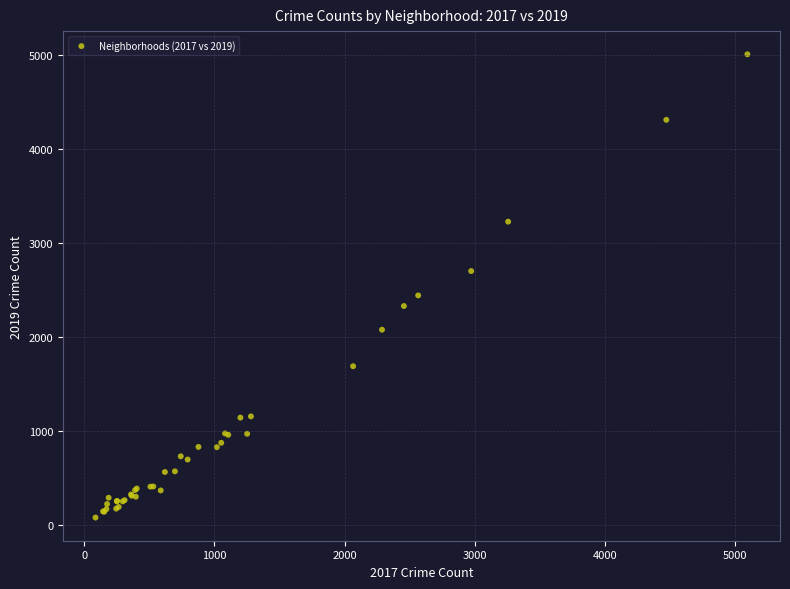

What Y value in the scatter plot is closest to 2542?

2441